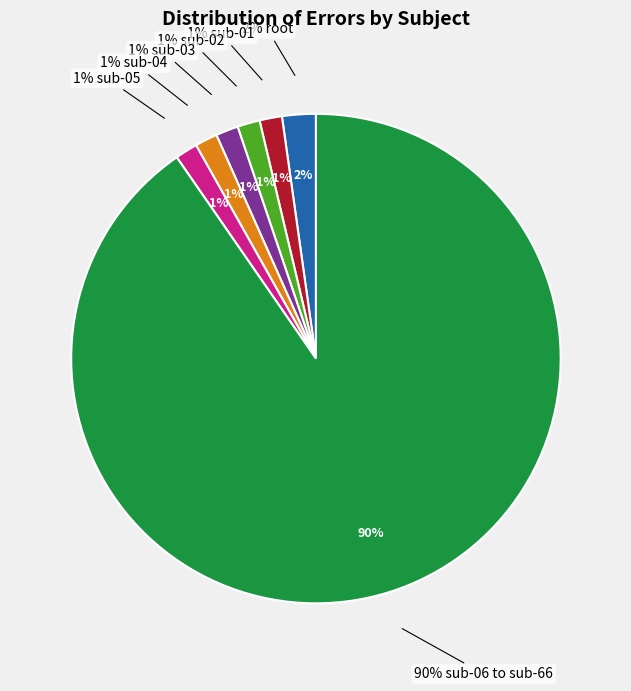

Which category has the smallest portion of the pie?

sub-01